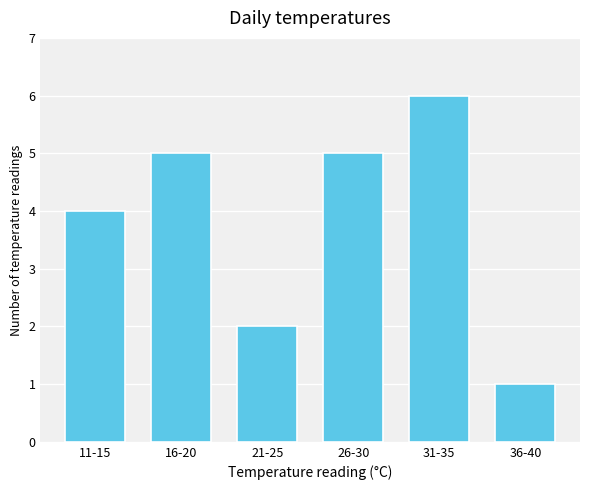

Reading right to left, transcribe all the data shown in this chart.

36-40=1	31-35=6	26-30=5	21-25=2	16-20=5	11-15=4